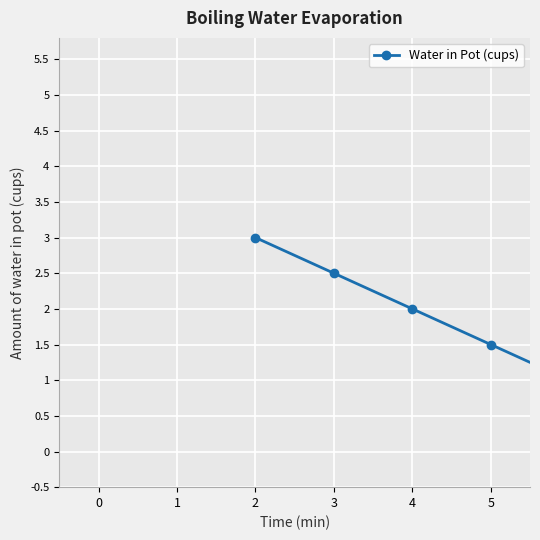

What is the difference between the maximum and minimum values?

2.5